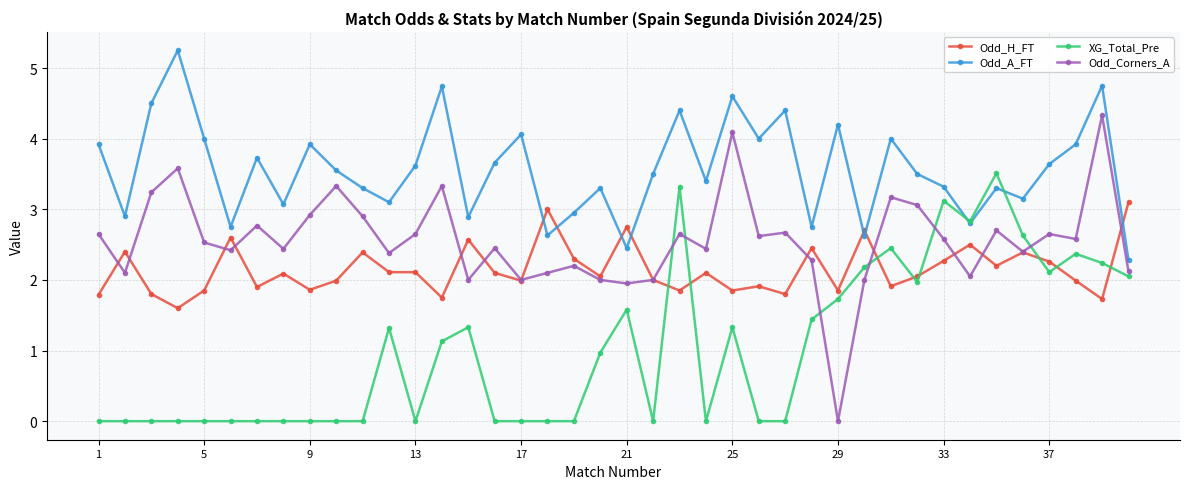

What is the average value of the Odd_Corners_A series?

2.6